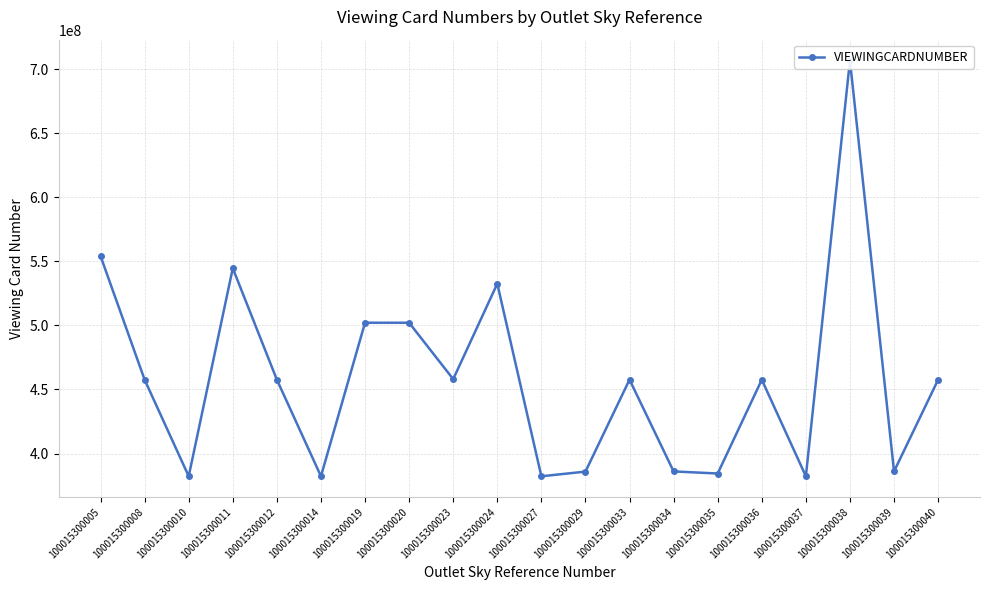

What is the difference between the values at 100015300035 and 100015300029?

1477689